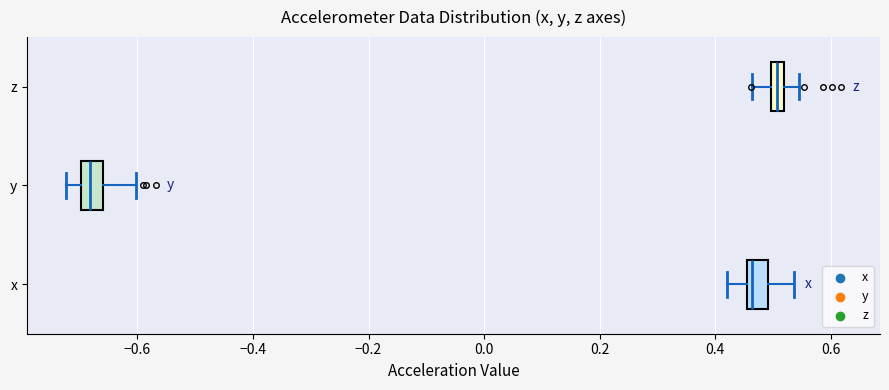

Which box has the furthest to the right median line?

z